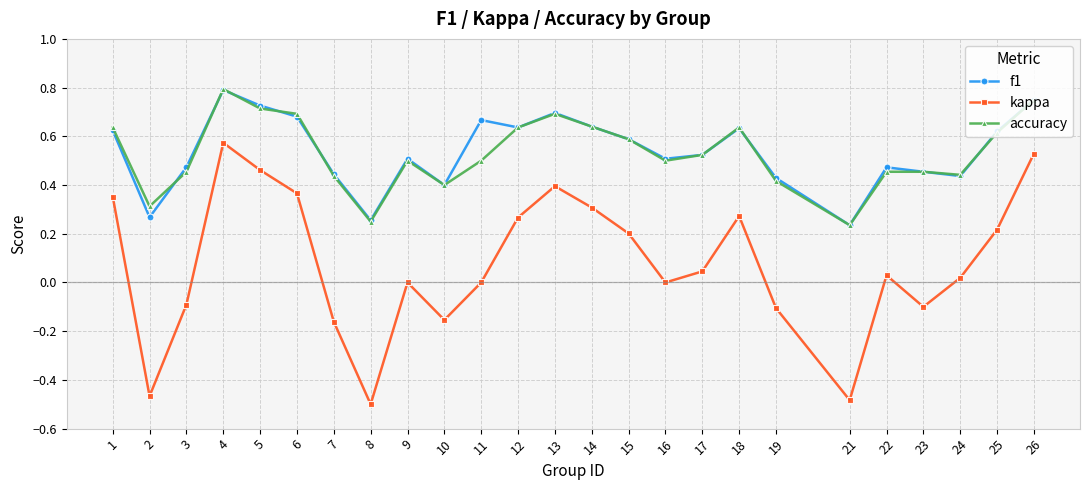

Which series has the widest spread of values?

kappa